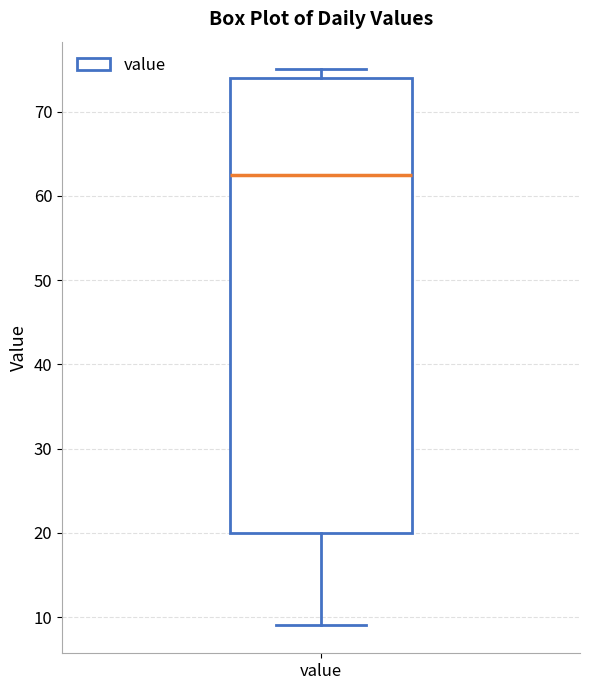

Transcribe this box plot: give where the median line is, the range the box spans, and where the two whiskers end, as read against the y-axis. The values are not printed on the chart, so give them approximately, as read against the axis.

median 63, box 20 to 74, whiskers 9 to 75